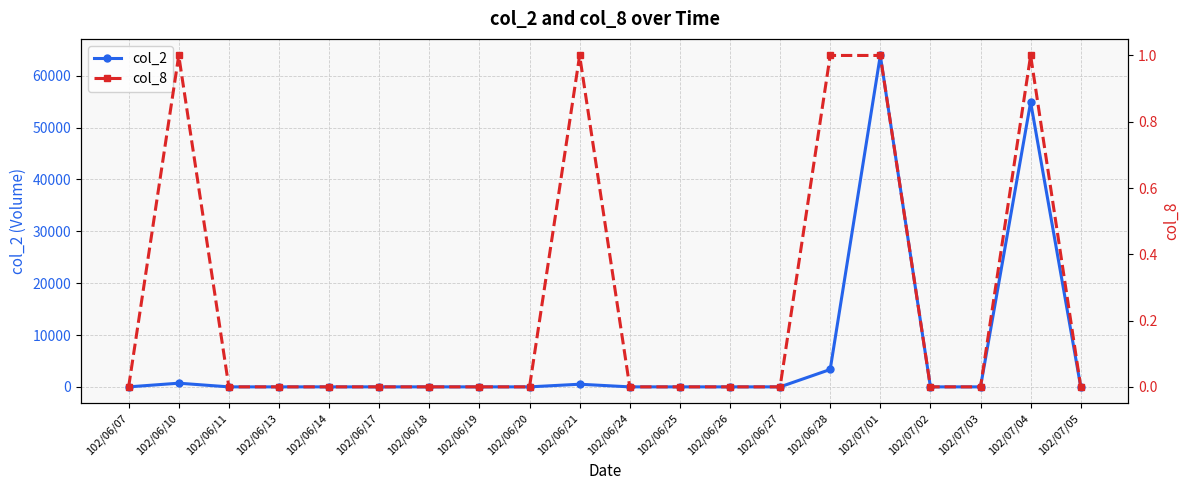

Which series changed the most between 102/06/20 and 102/06/21?

col_2